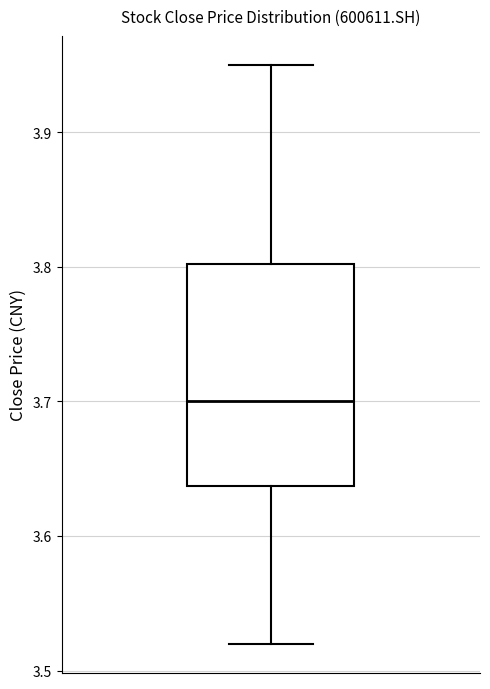

Read this box plot against the y-axis: the position of the median line, the range covered by the box, and the ends of both whiskers. The values are not printed on the chart, so give them approximately, as read against the axis.

median 3.70, box 3.64 to 3.80, whiskers 3.52 to 3.95